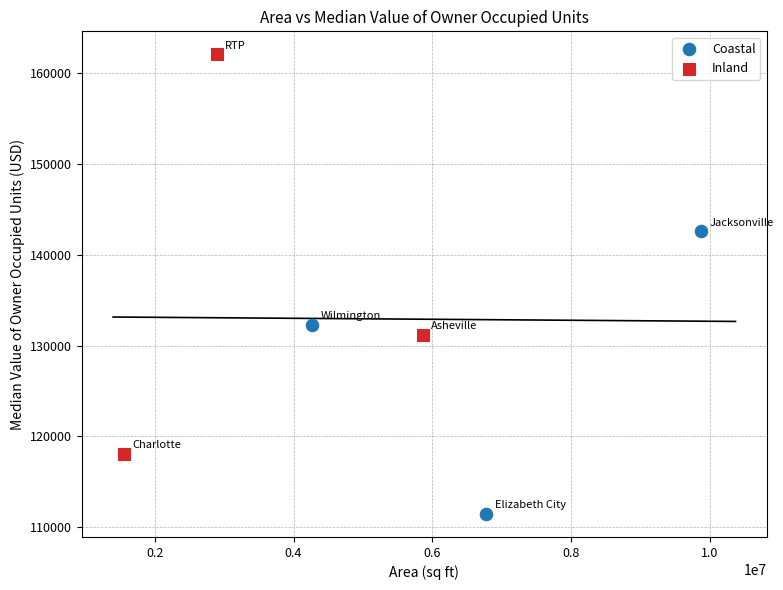

Which series contains the highest Y value?

Inland